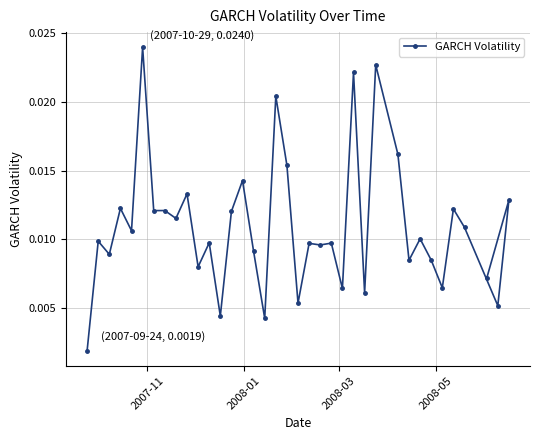

What is the sum of all values?

0.4